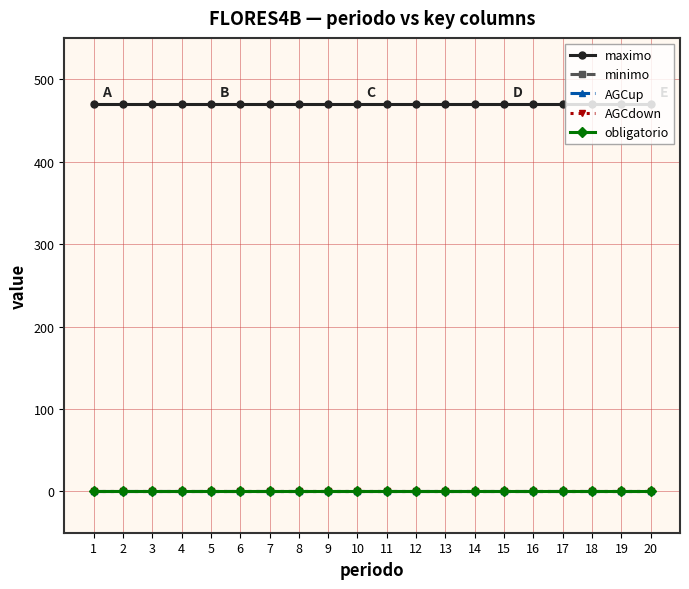

What is the total value across all series at 7?

470